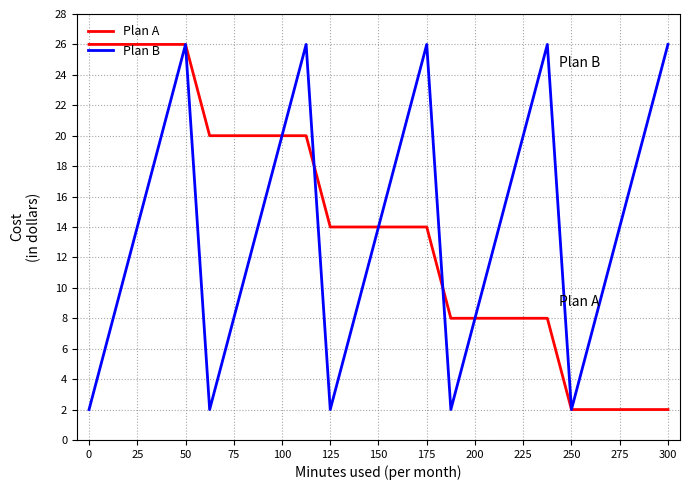

In Plan B, how many points are higher than both neighbors (excluding endpoints)?

4